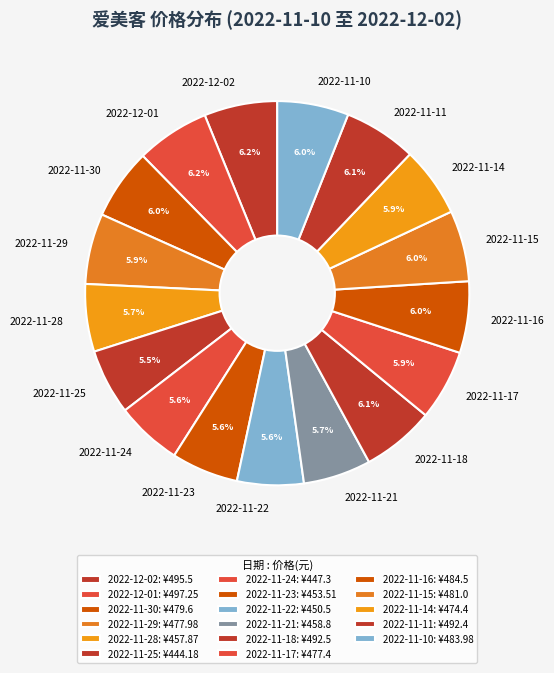

Combined, do 2022-12-02 and 2022-11-22 account for over 50%?

No